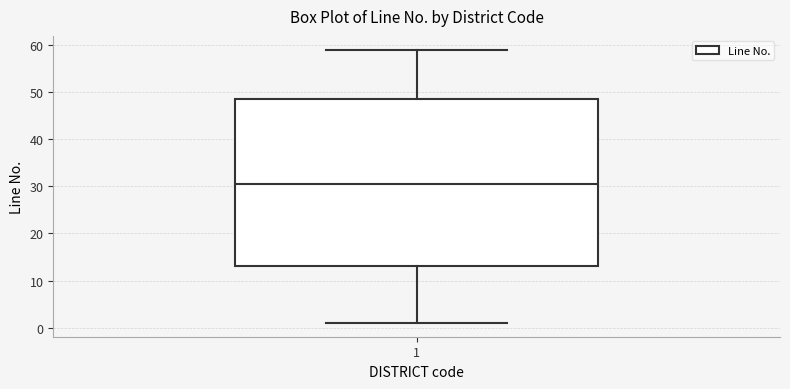

Transcribe this box plot: give where the median line is, the range the box spans, and where the two whiskers end, as read against the y-axis. The values are not printed on the chart, so give them approximately, as read against the axis.

median 31, box 13 to 49, whiskers 1 to 59